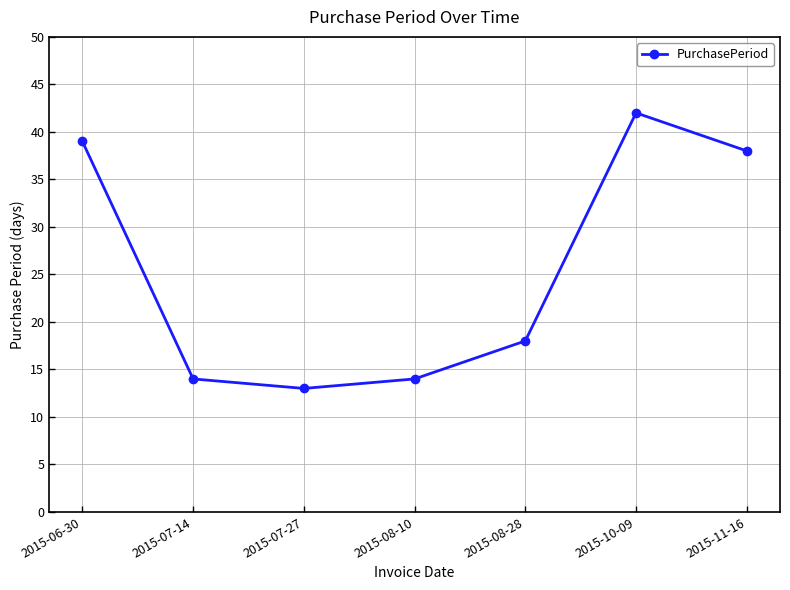

The value at 2015-07-14 is 4. True or false?

False